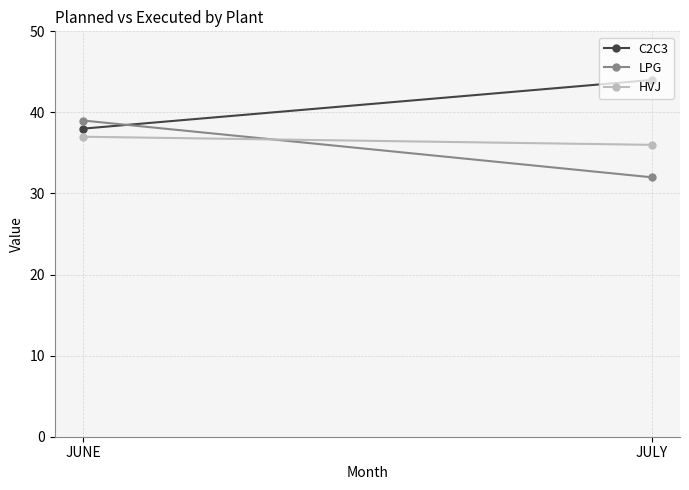

How many distinct data groups are displayed?

3